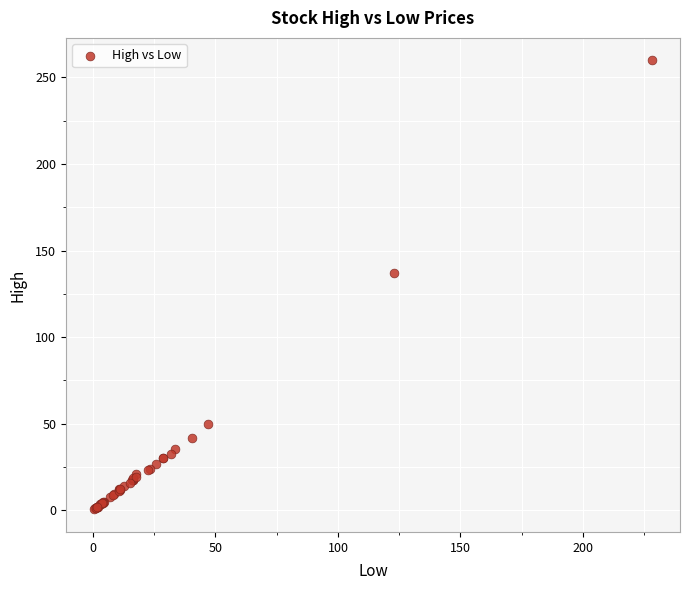

What Y value in the scatter plot is closest to 130?

137.1